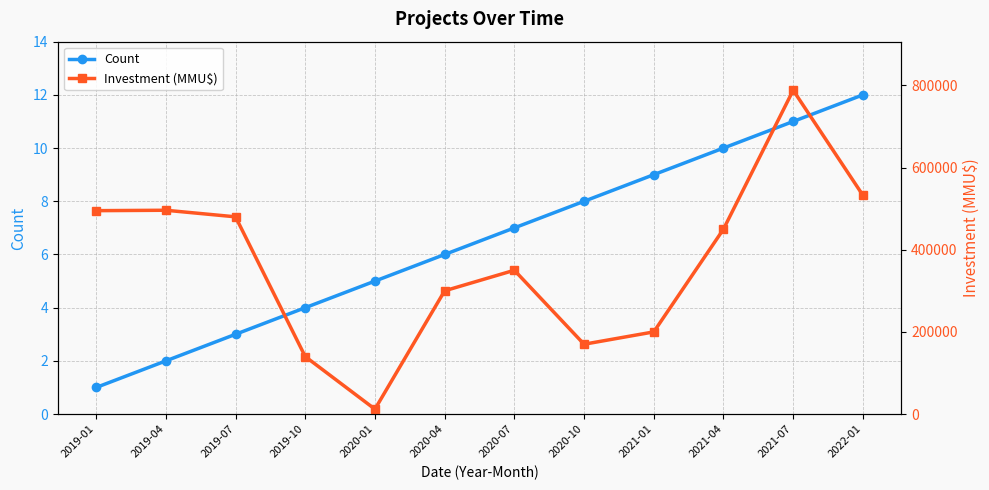

What is the maximum value shown in the chart?

788000